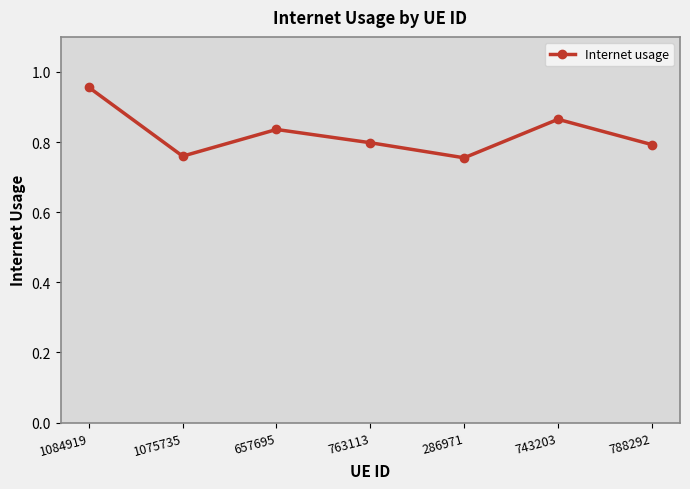

True or false: the data has more than 1 interior local peaks.

True